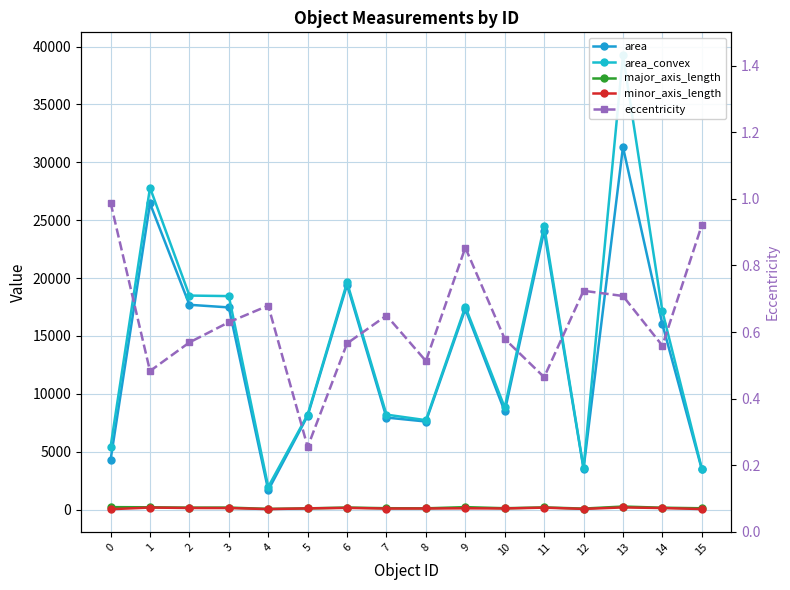

True or false: major_axis_length and minor_axis_length intersect in this chart.

False